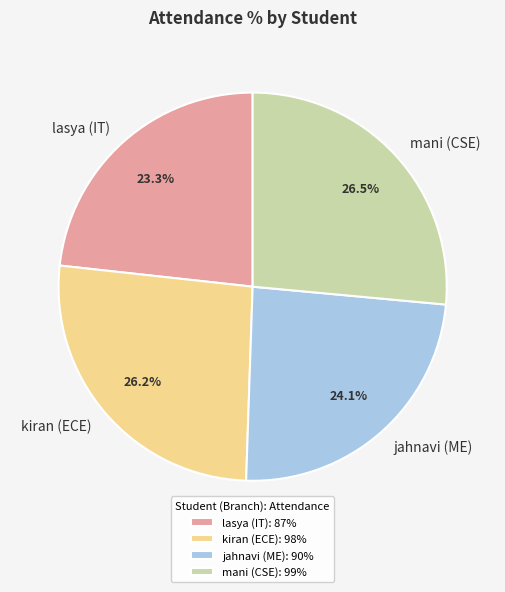

Is lasya (IT) the majority of the pie?

No